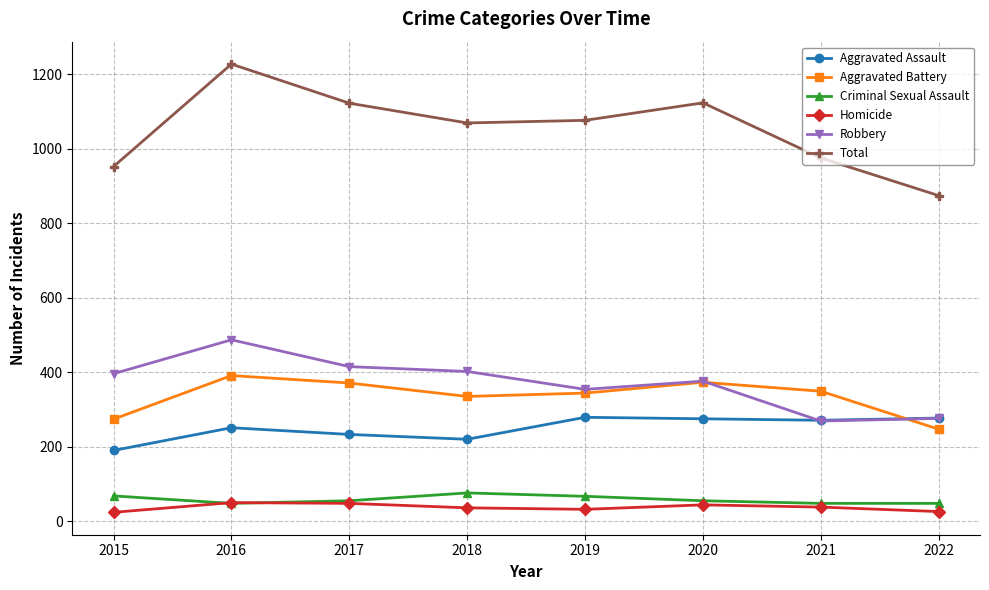

True or false: Homicide and Aggravated Battery intersect in this chart.

False